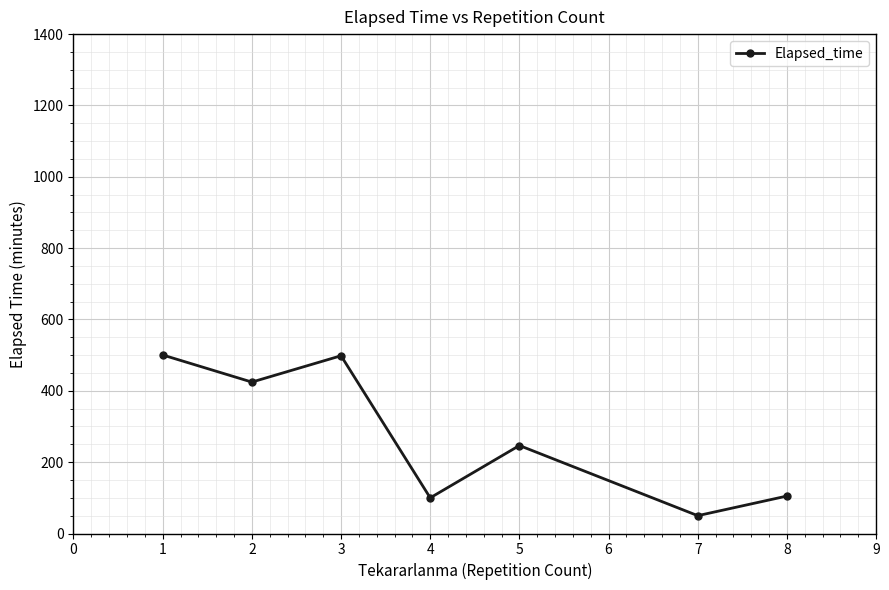

Which has a higher value, 5 or 7?

5